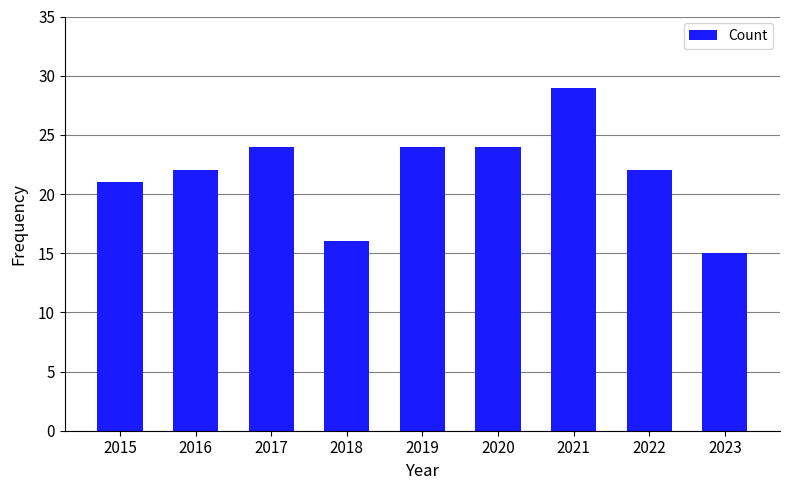

What is the sum of all values?

197